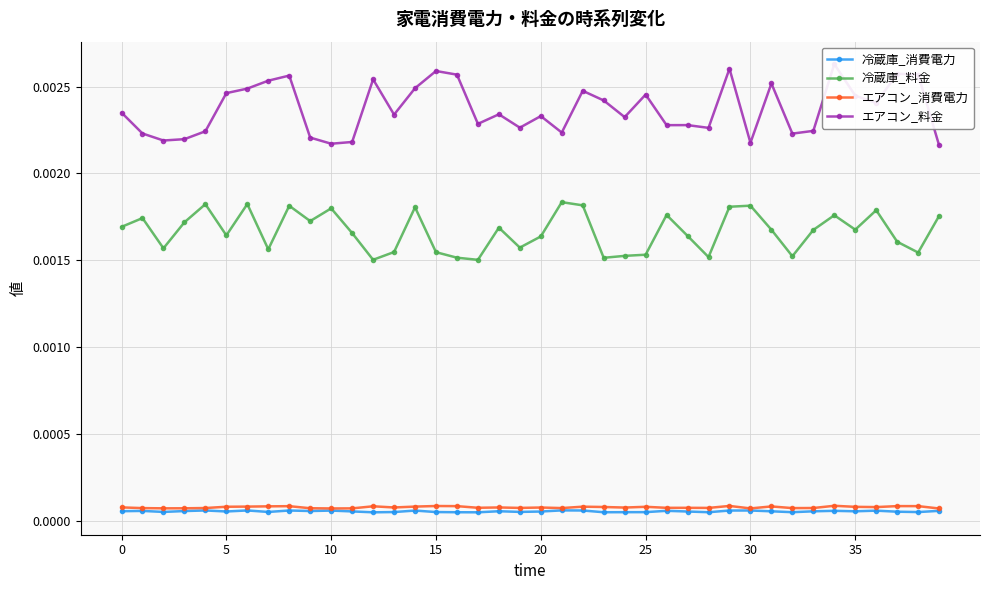

Is this an area chart (filled region under the line)?

No